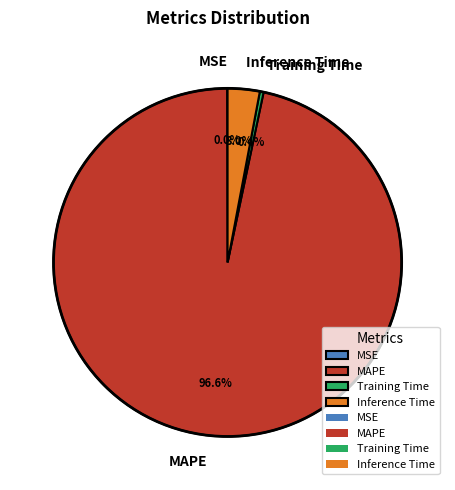

What is the total percentage of MAPE and Inference Time?

99.6%